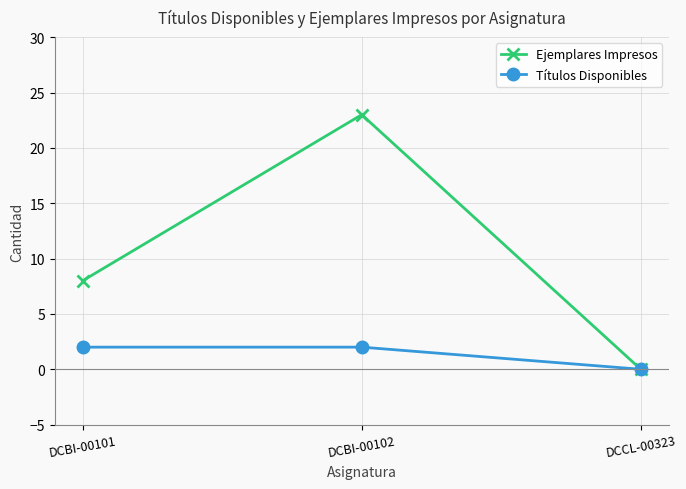

Rank the series by their maximum value, from lowest to highest.

Títulos Disponibles, Ejemplares Impresos